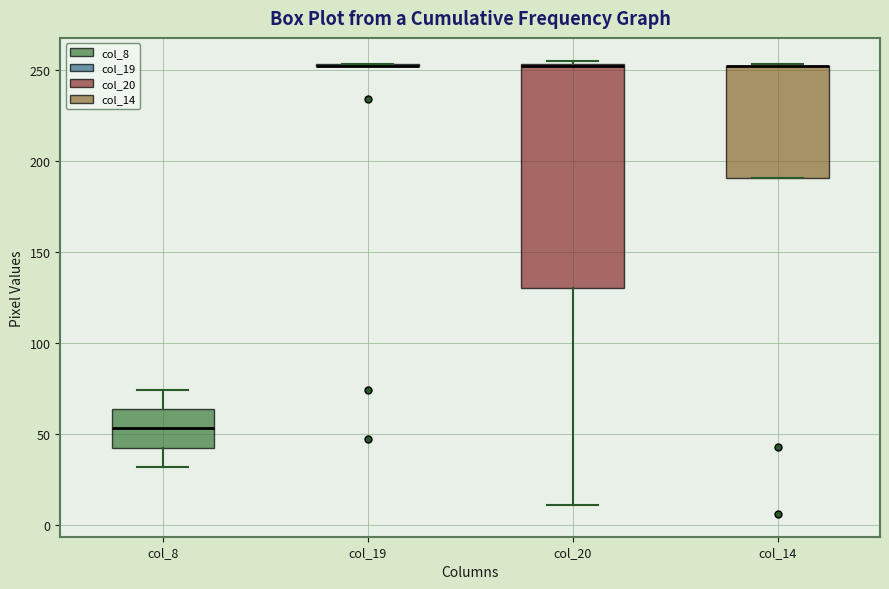

Reading left to right, read every box against the y-axis: the position of its median line, the range the box covers, and the ends of its whiskers. The values are not printed on the chart, so give them approximately, as read against the axis.

col_8: median 55, box 45 to 65, whiskers 30 to 75
col_19: box collapsed to a line at 250, whiskers 250 to 255
col_20: median 250 (drawn on the box's upper edge), box 130 to 255, whiskers 10 to 255 (just above the box's upper edge)
col_14: median 250 (drawn on the box's upper edge), box 190 to 250, whiskers 190 to 255